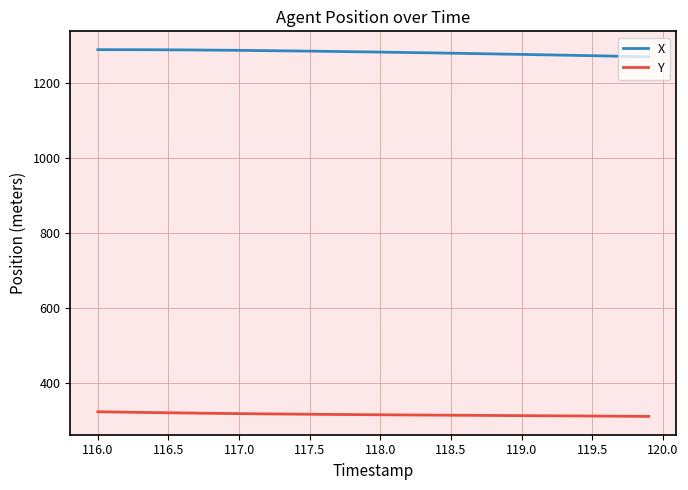

Which series has the largest total across all categories?

X